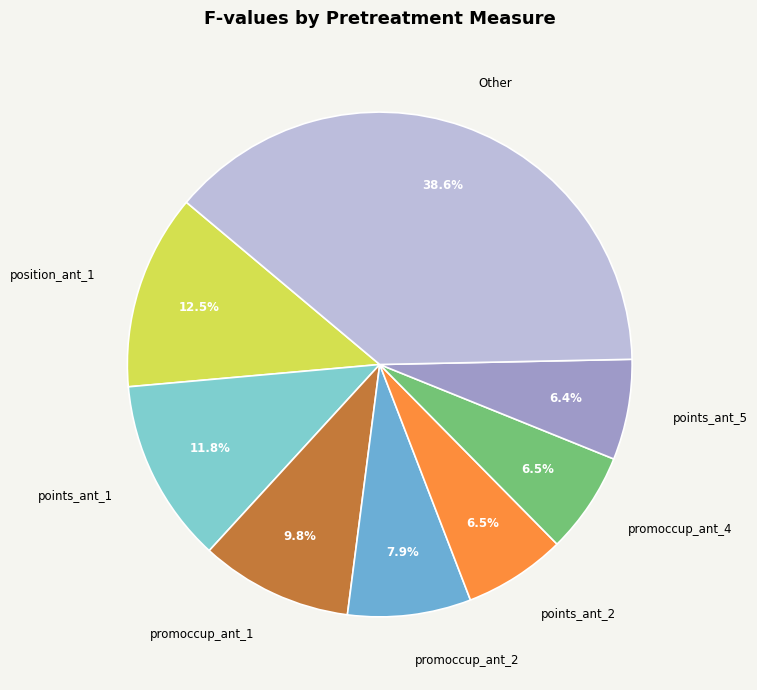

Which category has the biggest portion of the pie?

Other